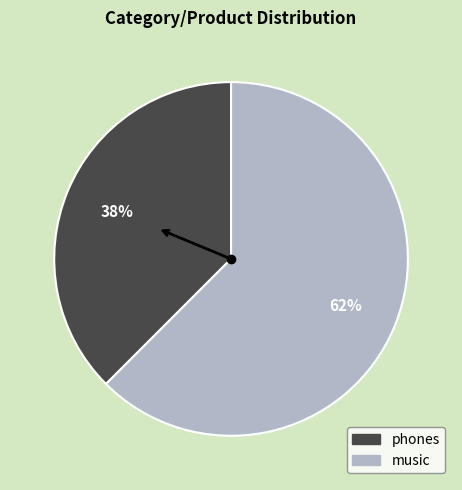

To the nearest percent, what is the combined percentage of phones and music?

100%